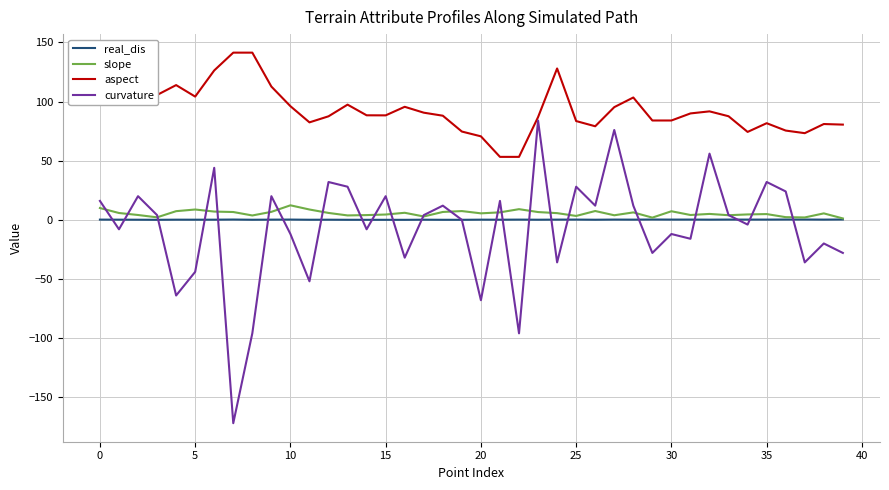

What is the highest value of the curvature series?

84.0